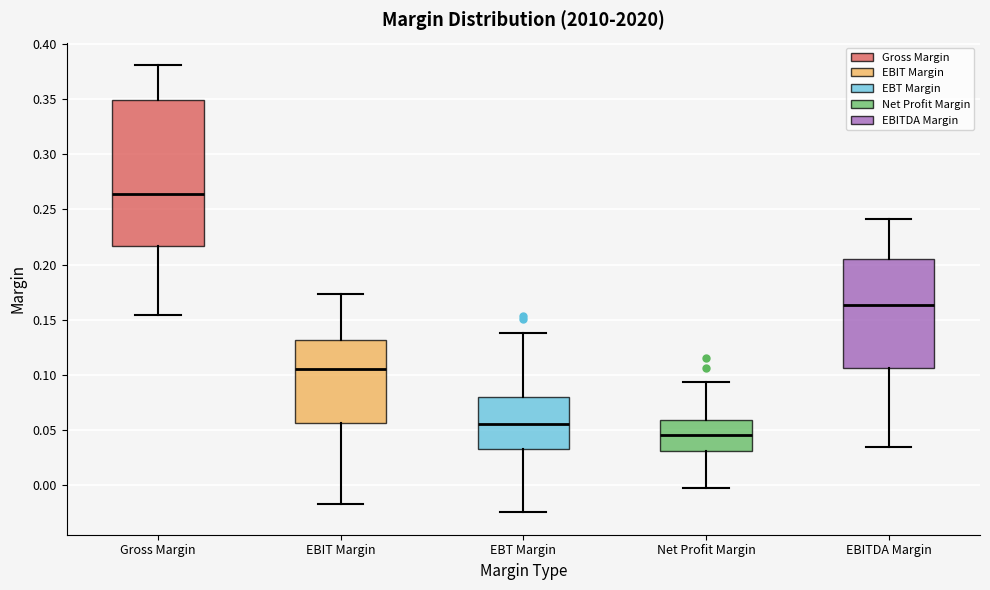

Which box's median line is the lowest?

Net Profit Margin